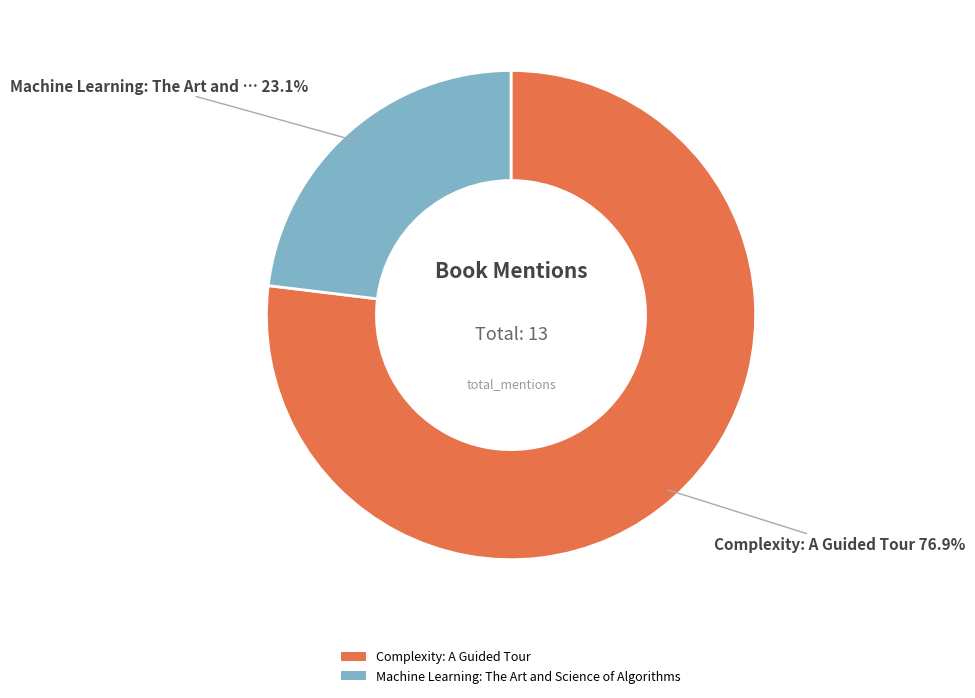

Rank the categories by value from highest to lowest.

Complexity: A Guided Tour, Machine Learning: The Art and Science of Algorithms